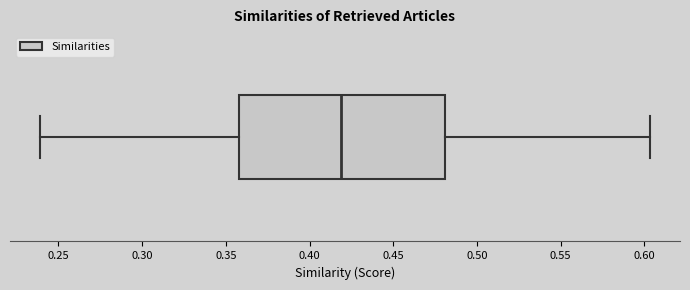

Read this box plot against the x-axis: the position of the median line, the range covered by the box, and the ends of both whiskers. The values are not printed on the chart, so give them approximately, as read against the axis.

median 0.420, box 0.360 to 0.480, whiskers 0.240 to 0.605